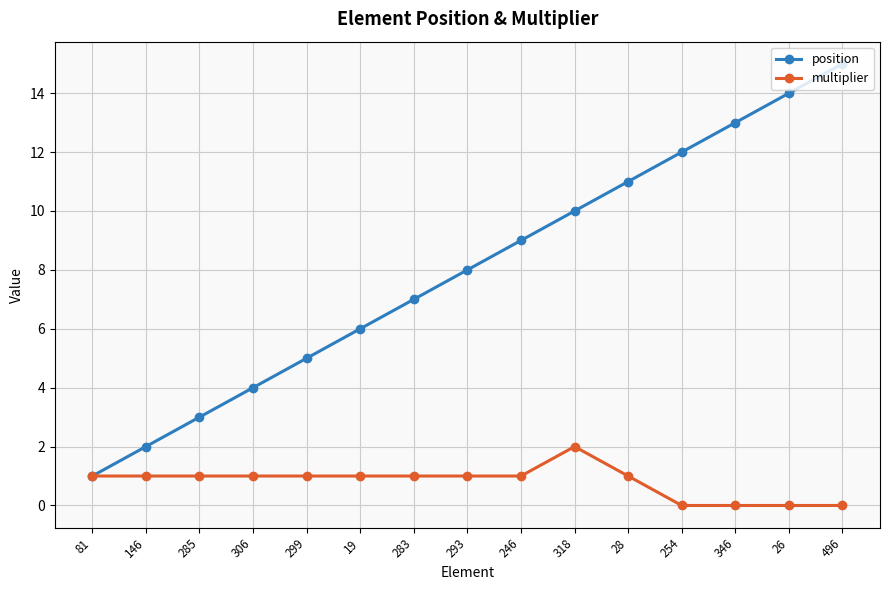

Is it true that multiplier equals 1 at 26?

False